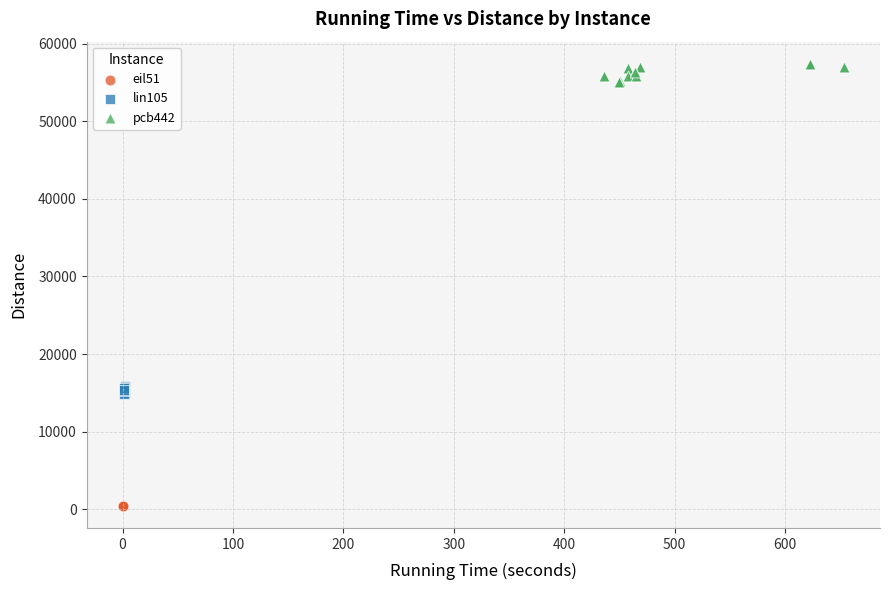

Which series reaches the minimum Y coordinate?

eil51